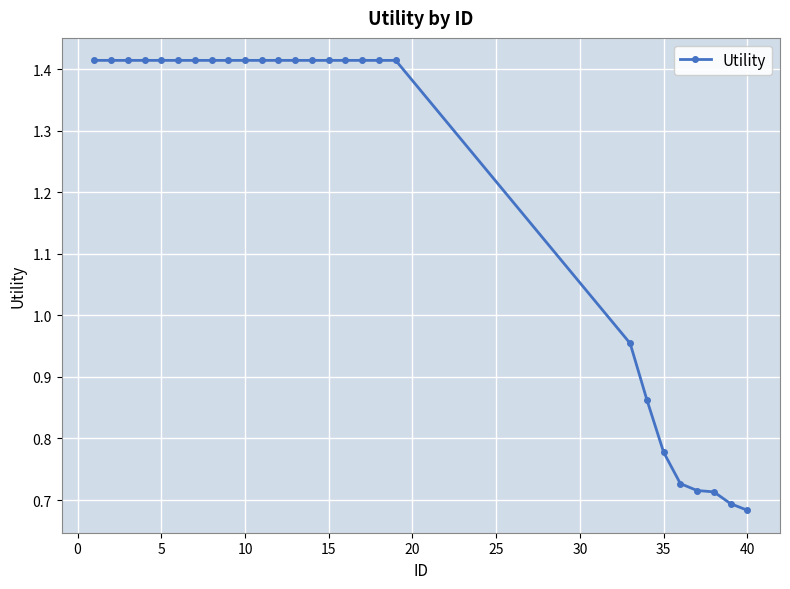

How many series are shown in this chart?

1